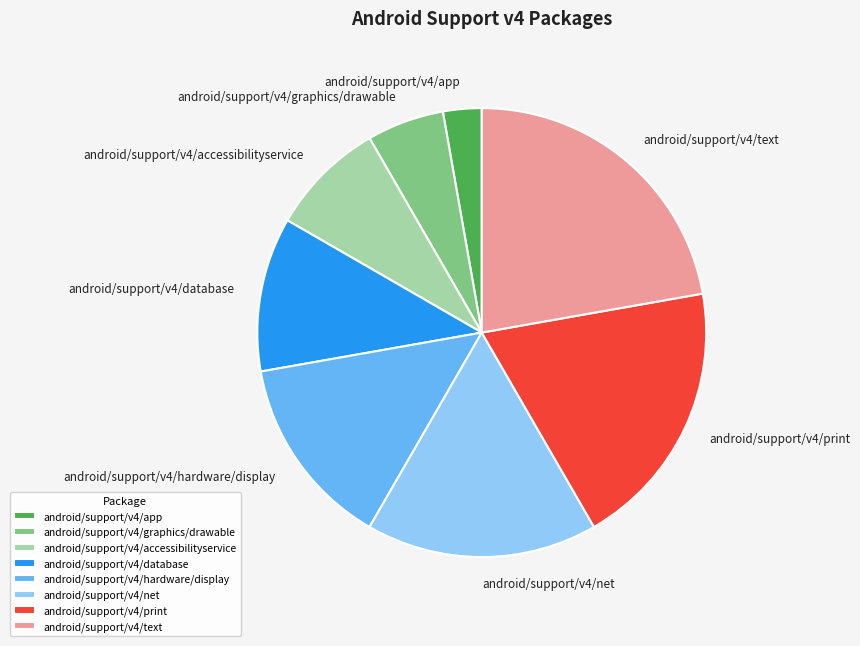

Rank the categories by value from highest to lowest.

android/support/v4/text, android/support/v4/print, android/support/v4/net, android/support/v4/hardware/display, android/support/v4/database, android/support/v4/accessibilityservice, android/support/v4/graphics/drawable, android/support/v4/app